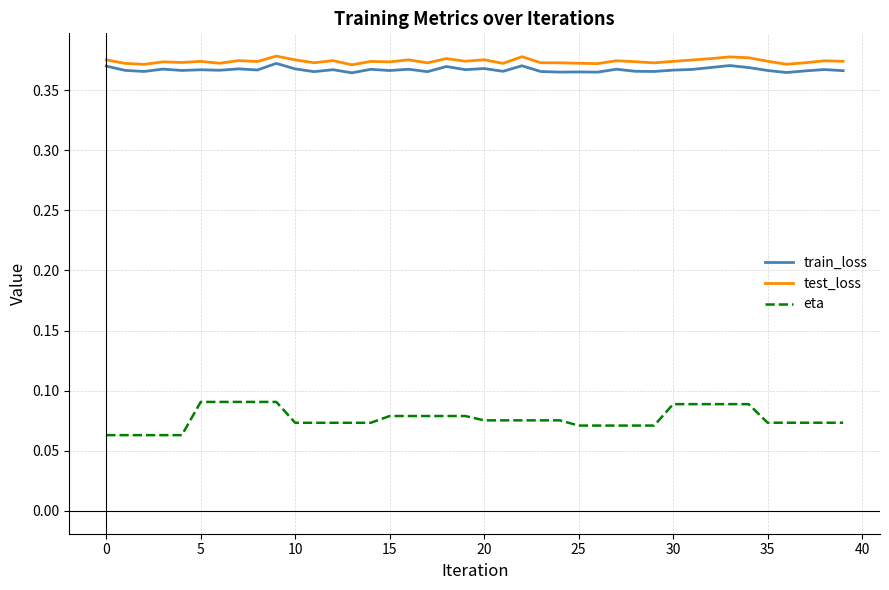

True or false: train_loss and eta cross at least once.

False